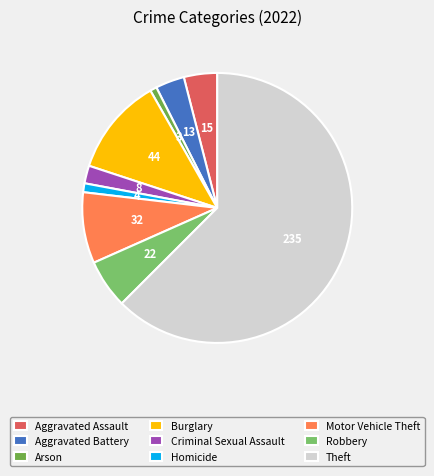

What is the majority slice?

Theft